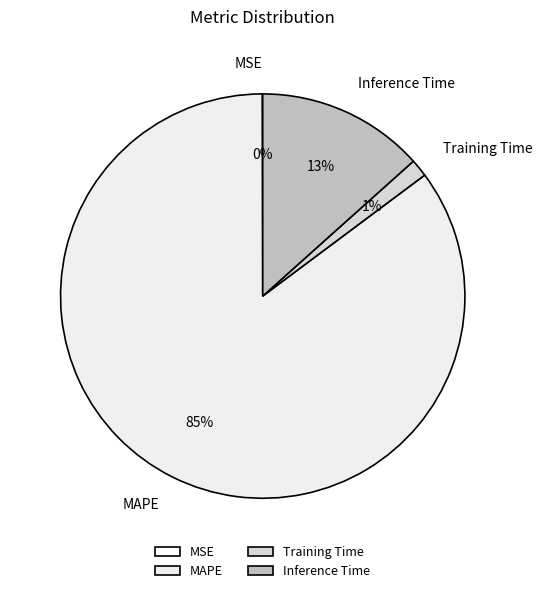

Which category accounts for the majority?

MAPE